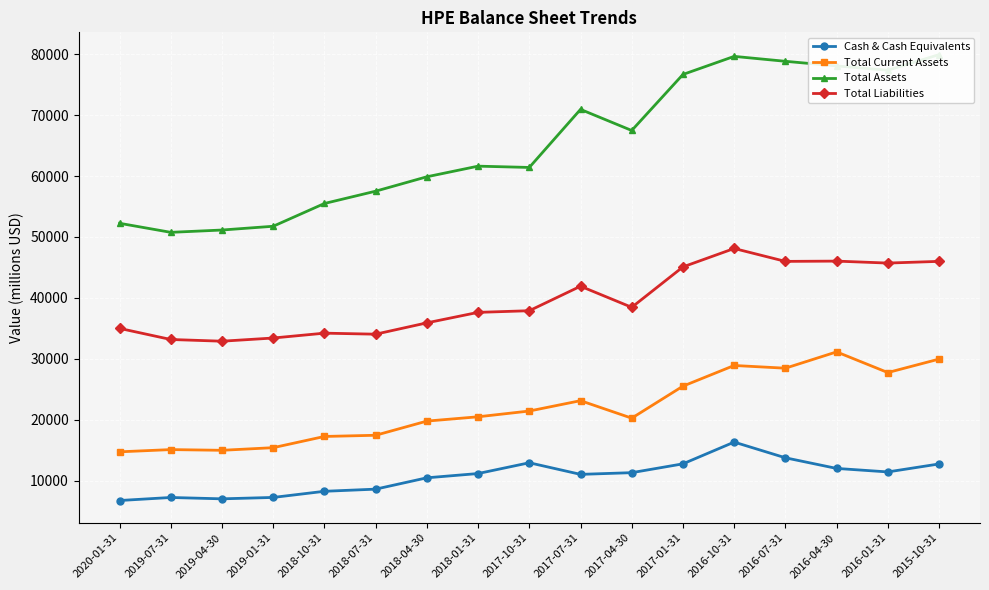

Reading right to left, list all the values displayed in this chart.

Cash & Cash Equivalents: 2015-10-31=12760	2016-01-31=11453	2016-04-30=12027	2016-07-31=13773	2016-10-31=16347	2017-01-31=12780	2017-04-30=11330	2017-07-31=11052	2017-10-31=12957	2018-01-31=11188	2018-04-30=10489	2018-07-31=8628	2018-10-31=8276	2019-01-31=7268	2019-04-30=7038	2019-07-31=7260	2020-01-31=6762
Total Current Assets: 2015-10-31=29964	2016-01-31=27756	2016-04-30=31147	2016-07-31=28470	2016-10-31=28917	2017-01-31=25525	2017-04-30=20273	2017-07-31=23143	2017-10-31=21444	2018-01-31=20499	2018-04-30=19792	2018-07-31=17467	2018-10-31=17272	2019-01-31=15432	2019-04-30=15000	2019-07-31=15117	2020-01-31=14751
Total Assets: 2015-10-31=79916	2016-01-31=77352	2016-04-30=78064	2016-07-31=78821	2016-10-31=79629	2017-01-31=76662	2017-04-30=67470	2017-07-31=70931	2017-10-31=61406	2018-01-31=61619	2018-04-30=59876	2018-07-31=57513	2018-10-31=55493	2019-01-31=51758	2019-04-30=51140	2019-07-31=50760	2020-01-31=52244
Total Liabilities: 2015-10-31=45998	2016-01-31=45718	2016-04-30=46040	2016-07-31=45995	2016-10-31=48111	2017-01-31=45088	2017-04-30=38459	2017-07-31=41919	2017-10-31=37901	2018-01-31=37630	2018-04-30=35910	2018-07-31=34051	2018-10-31=34219	2019-01-31=33423	2019-04-30=32899	2019-07-31=33180	2020-01-31=35001